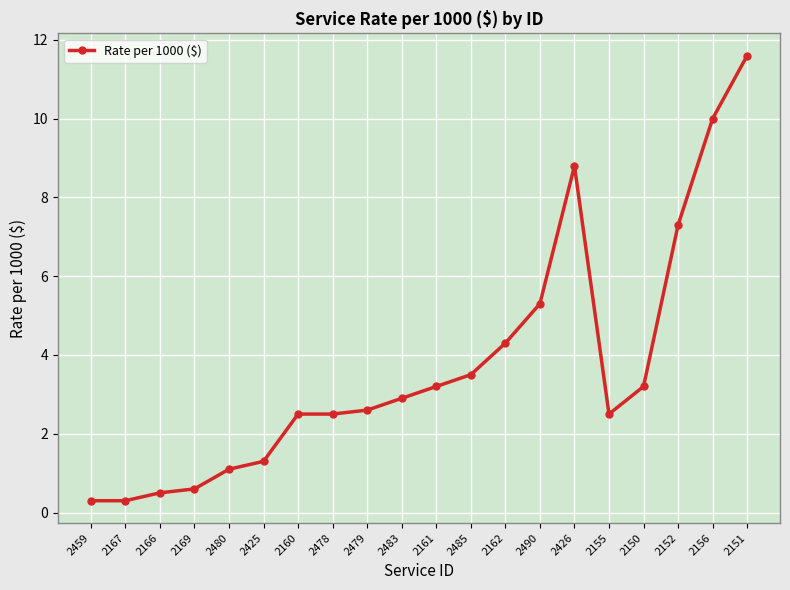

Reading left to right, extract all data points from this chart.

0.3	0.3	0.5	0.6	1.1	1.3	2.5	2.5	2.6	2.9	3.2	3.5	4.3	5.3	8.8	2.5	3.2	7.3	10.0	11.6